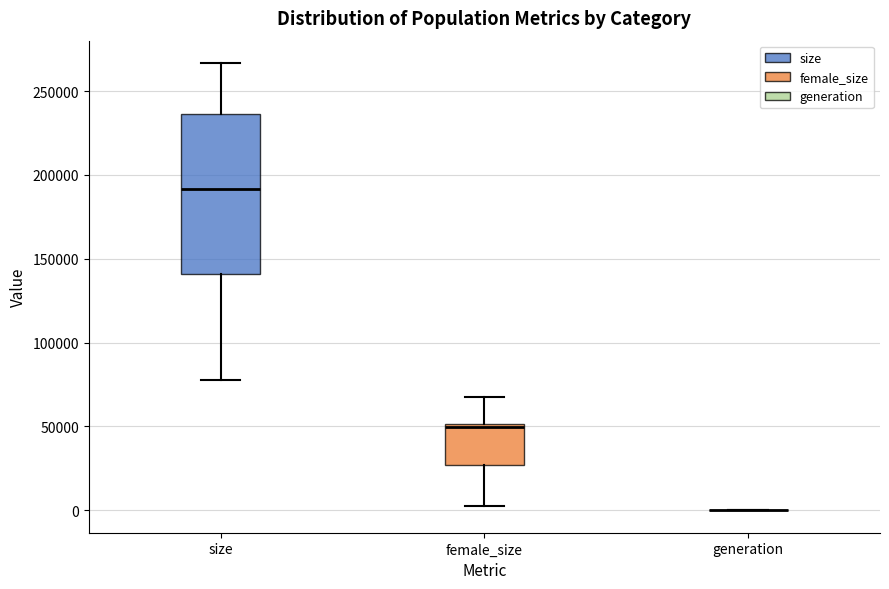

Comparing the boxes themselves (not the whiskers), which one is the tallest?

size